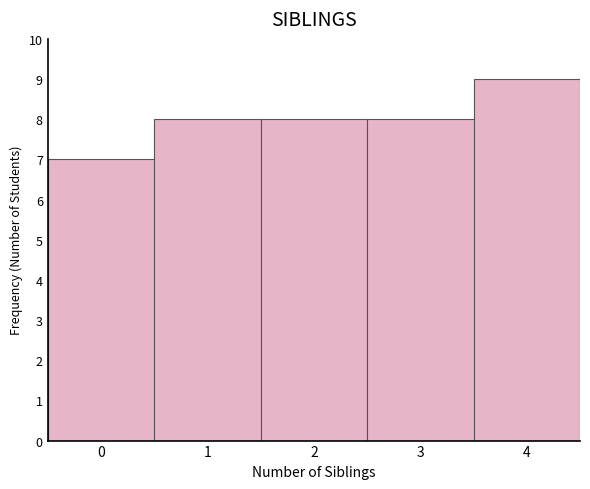

Reading left to right, list all the values displayed in this chart.

0=7	1=8	2=8	3=8	4=9